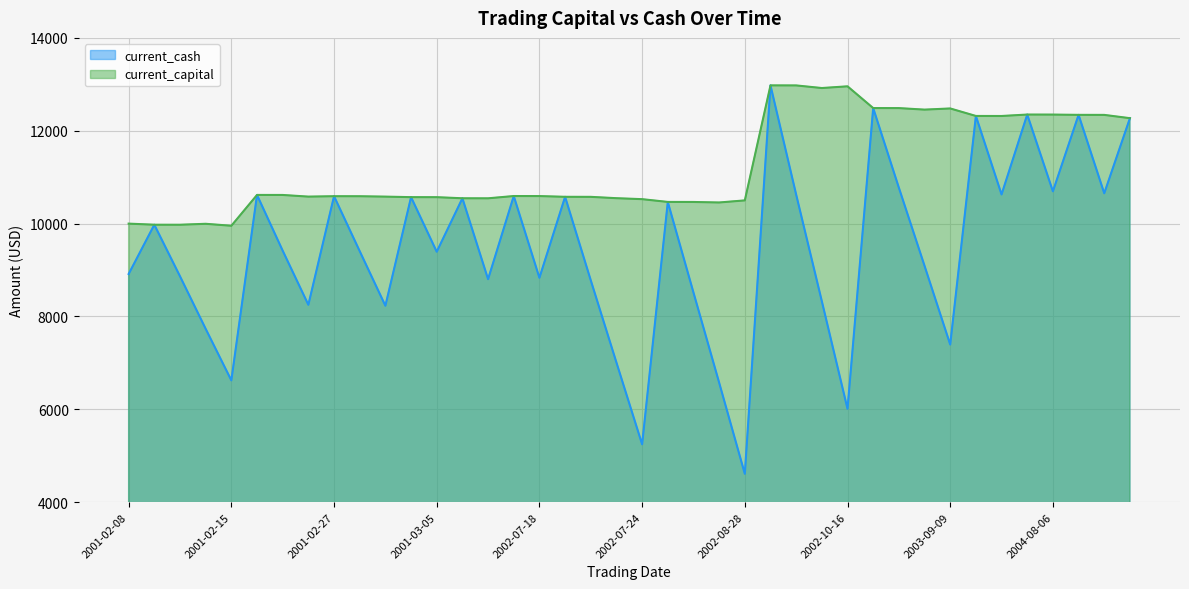

Which label corresponds to the largest value in the chart?

2002-10-11